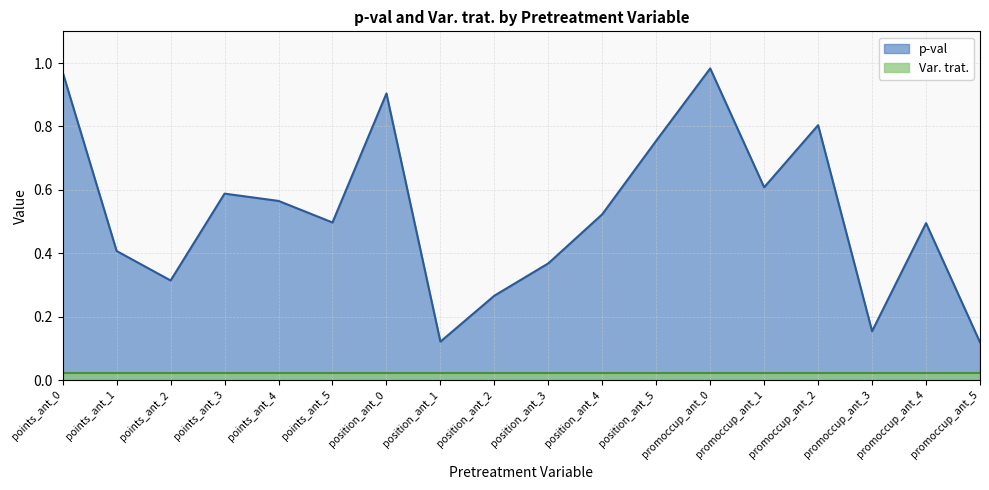

Reading left to right, transcribe all the data shown in this chart.

points_ant_0=1.0	points_ant_1=0.4	points_ant_2=0.3	points_ant_3=0.6	points_ant_4=0.6	points_ant_5=0.5	position_ant_0=0.9	position_ant_1=0.1	position_ant_2=0.3	position_ant_3=0.4	position_ant_4=0.5	position_ant_5=0.8	promoccup_ant_0=1.0	promoccup_ant_1=0.6	promoccup_ant_2=0.8	promoccup_ant_3=0.2	promoccup_ant_4=0.5	promoccup_ant_5=0.1